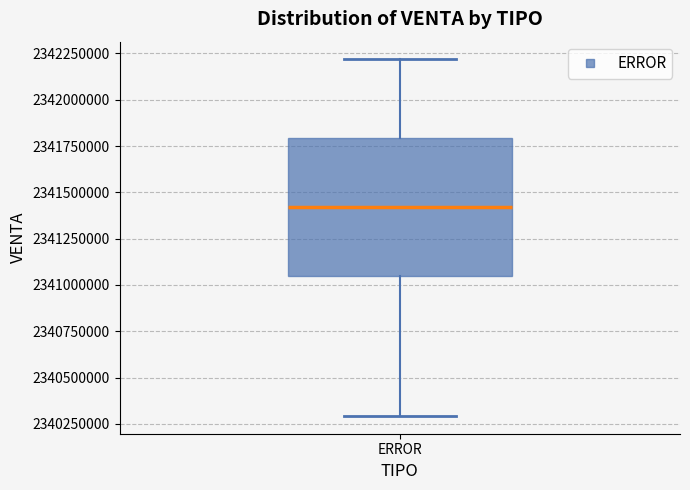

Read this box plot against the y-axis: the position of the median line, the range covered by the box, and the ends of both whiskers. The values are not printed on the chart, so give them approximately, as read against the axis.

median 2341400000, box 2341050000 to 2341800000, whiskers 2340300000 to 2342200000